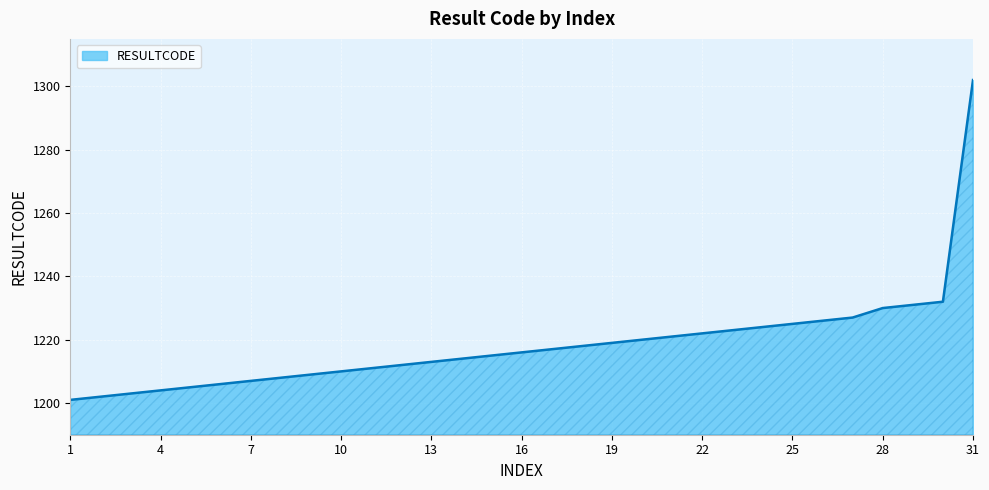

What is the smallest value displayed?

1201